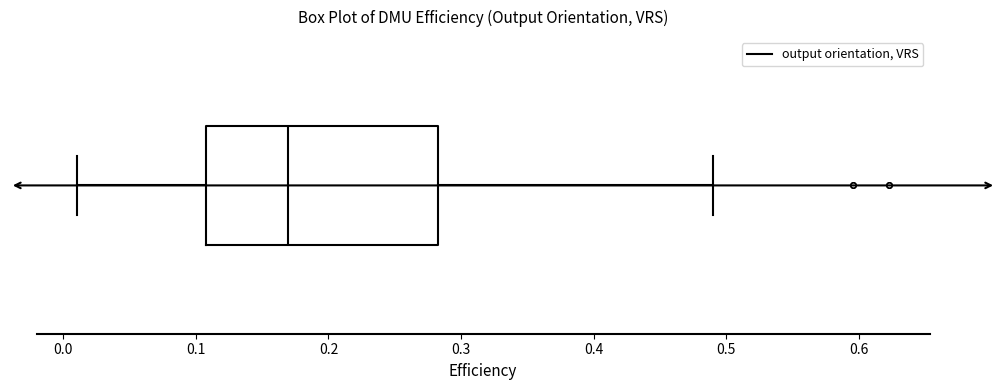

Read this box plot against the x-axis: the position of the median line, the range covered by the box, and the ends of both whiskers. The values are not printed on the chart, so give them approximately, as read against the axis.

median 0.17, box 0.11 to 0.28, whiskers 0.01 to 0.49